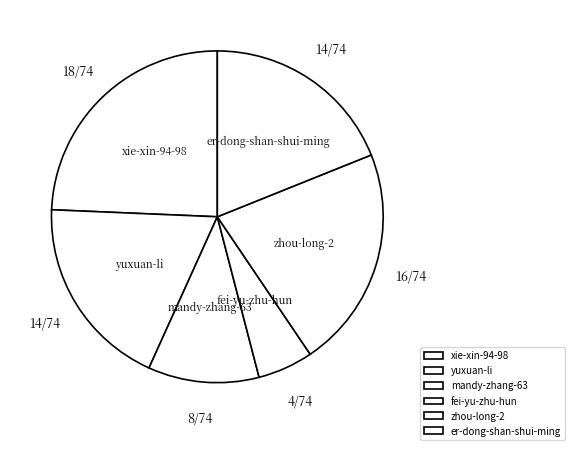

The yuxuan-li slice represents 19% of the pie. True or false?

True